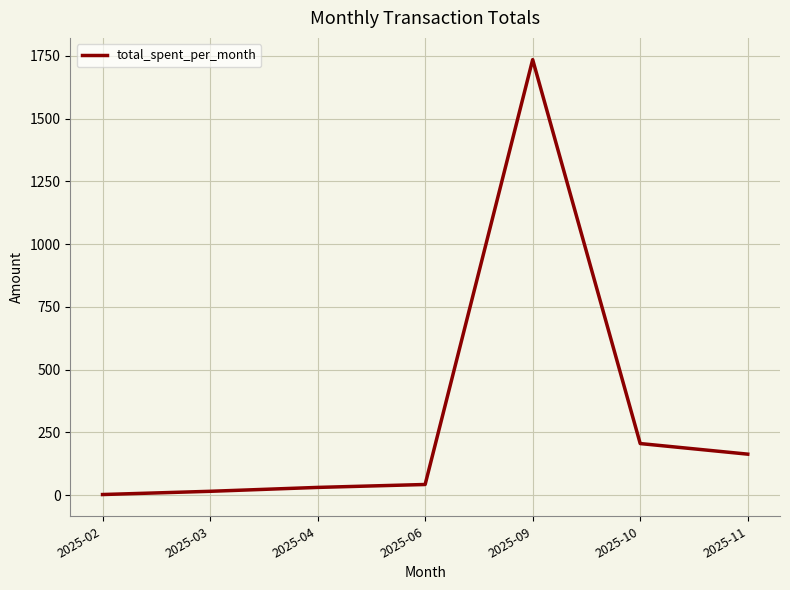

Count the number of values greater than 42.

4